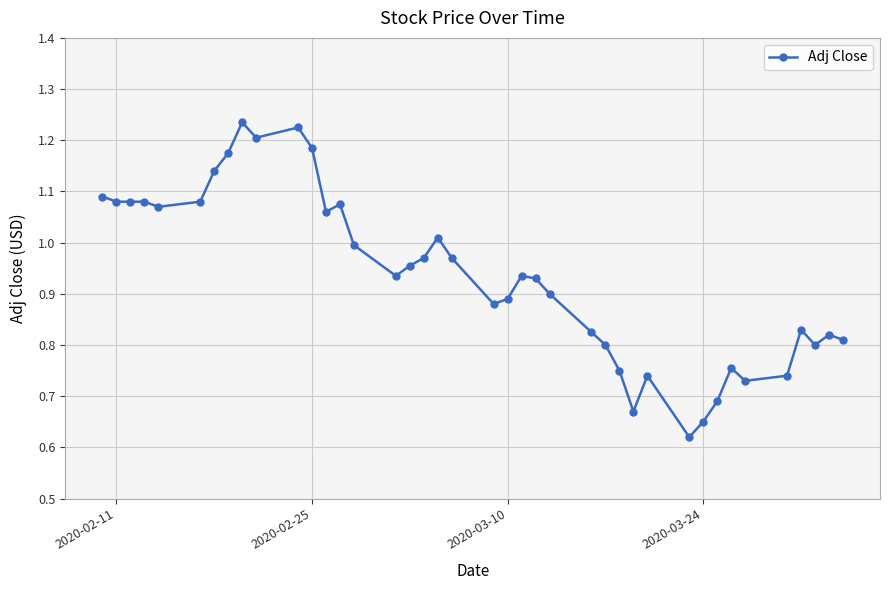

True or false: there are more than 2 points higher than both neighbors.

True